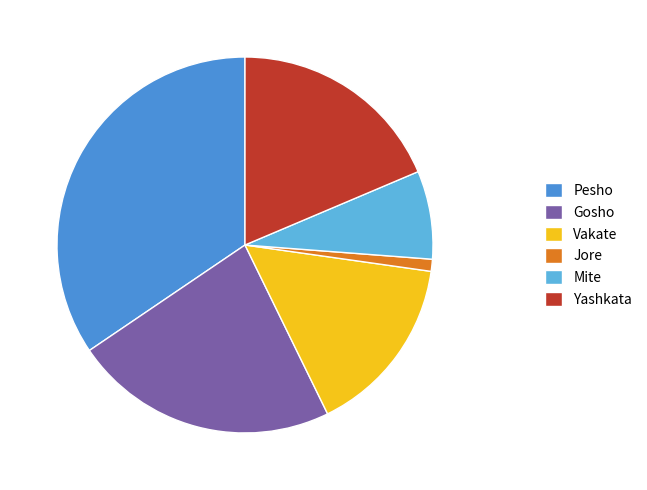

Approximately how many times larger is the value at Pesho compared to Yashkata?

1.9